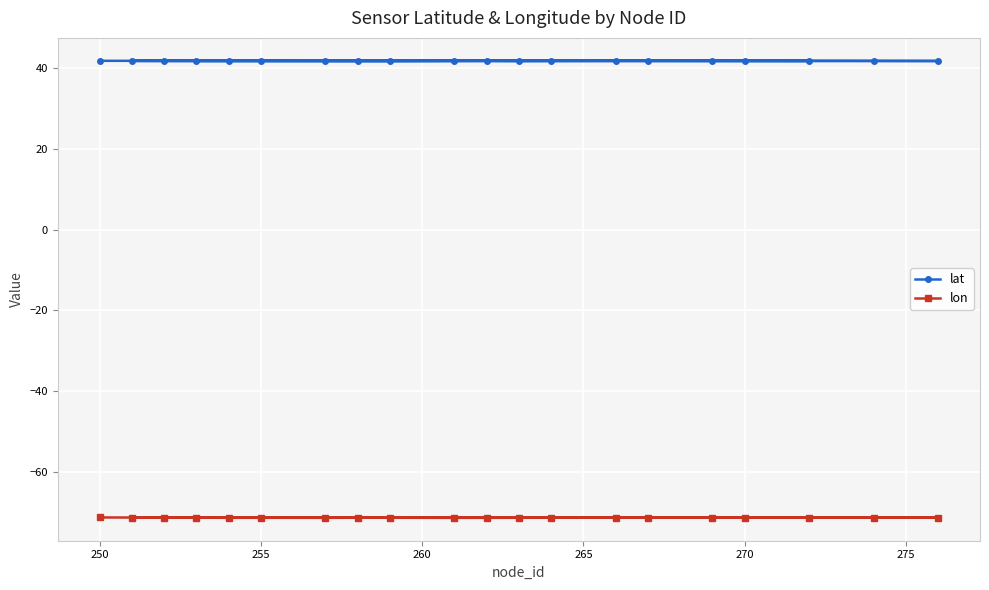

What is the sum of all lon values?

-1428.4